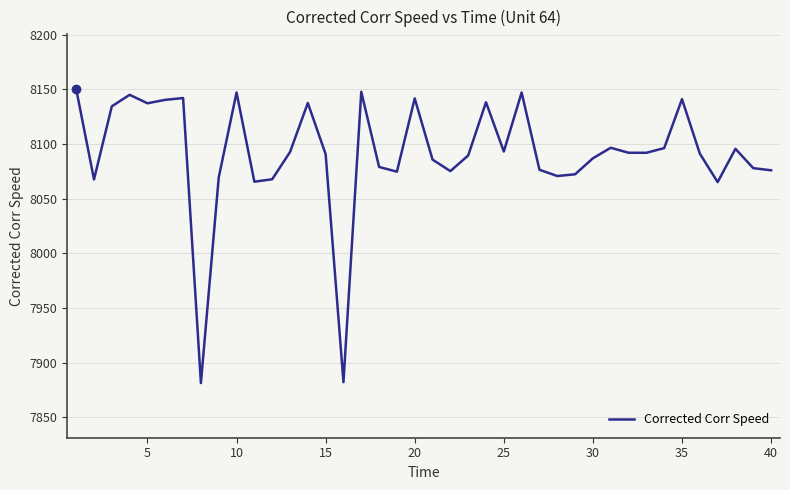

What is the minimum value shown in the chart?

7881.4